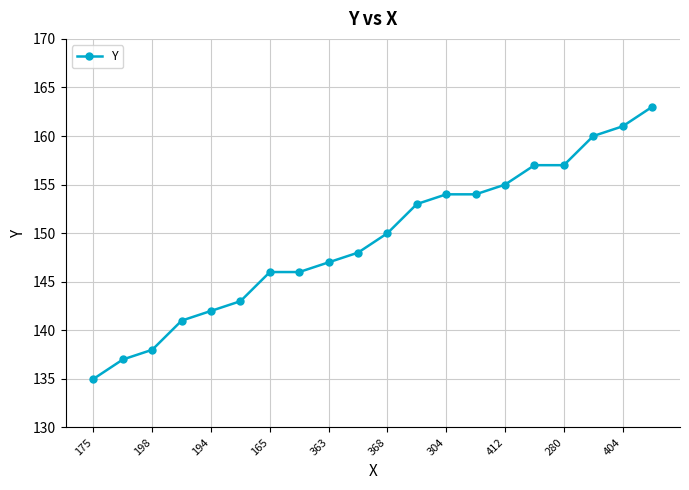

How many categories are shown in the chart?

20